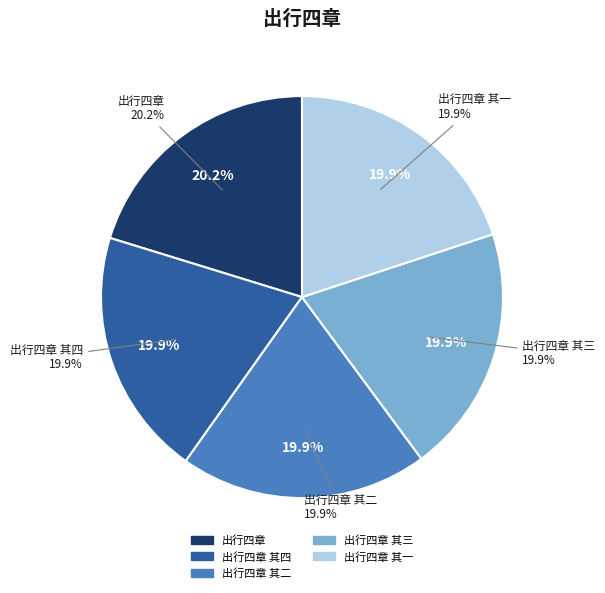

What is the ratio of the value at 出行四章 to the value at 出行四章 其三?

1.0